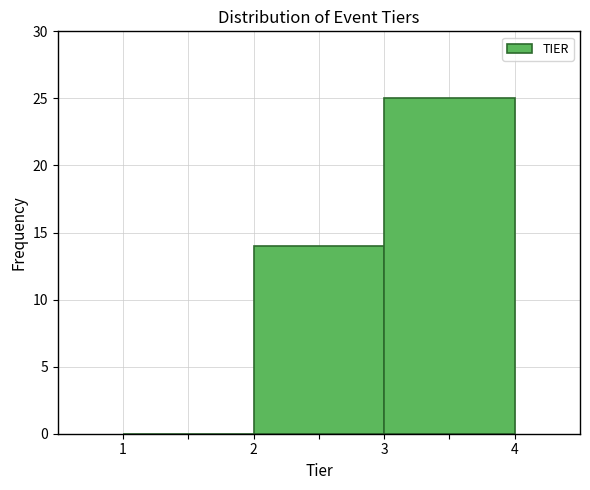

Reading left to right, list every bar in this chart as the range it spans on the x-axis followed by its height. The values are not printed on the chart, so give them approximately, as read against the axis.

1 to 2: 0
2 to 3: 14
3 to 4: 25